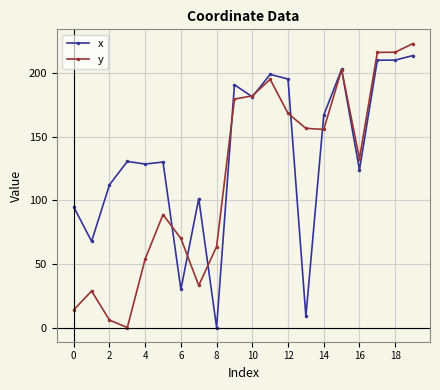

True or false: y has more than 2 points higher than both neighbors.

True